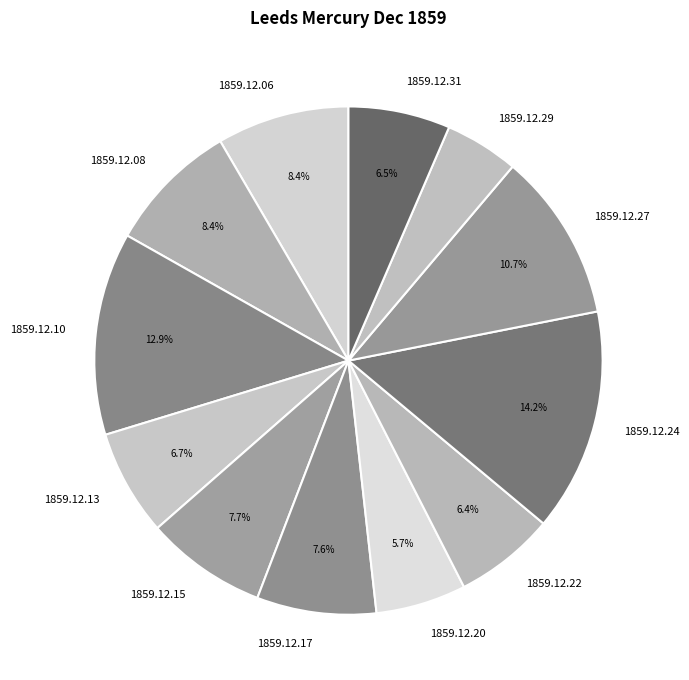

What is the smallest slice in the pie chart?

1859.12.29